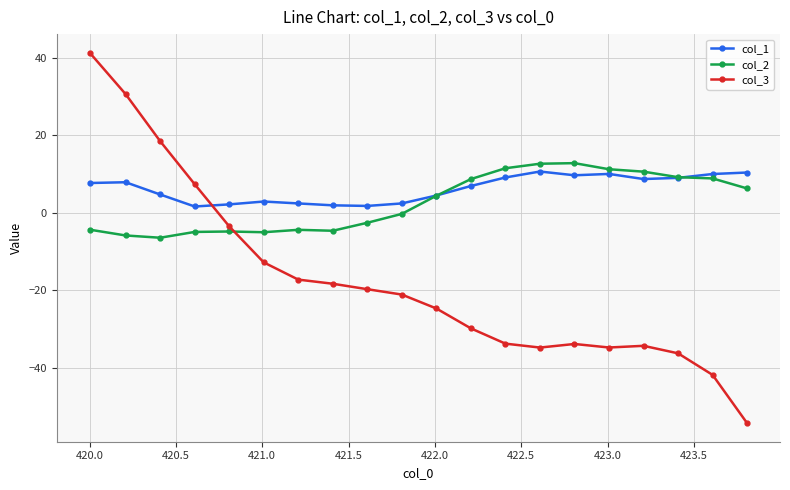

Count the number of data series in this chart.

3